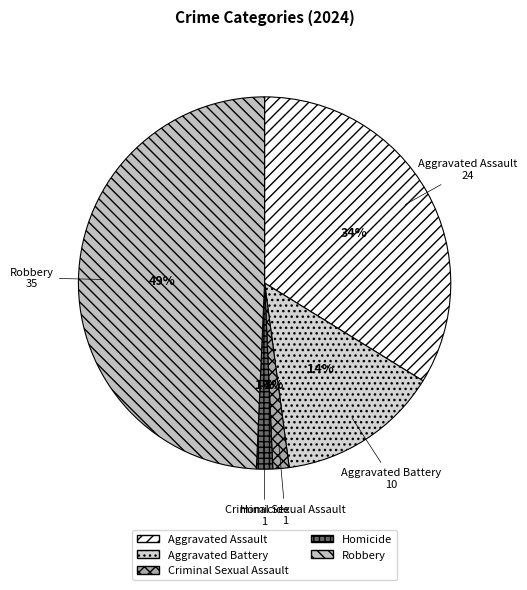

Count the number of slices in the pie.

5